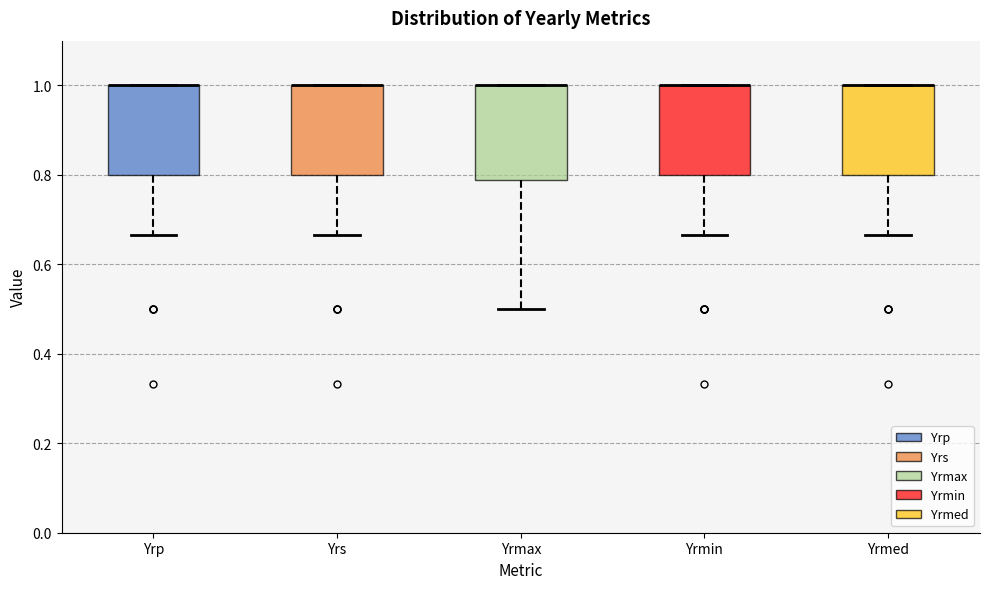

Reading left to right, read every box against the y-axis: the position of its median line, the range the box covers, and the ends of its whiskers. The values are not printed on the chart, so give them approximately, as read against the axis.

Yrp: median 1.00 (drawn on the box's upper edge), box 0.80 to 1.00, whiskers 0.66 to 1.00
Yrs: median 1.00 (drawn on the box's upper edge), box 0.80 to 1.00, whiskers 0.66 to 1.00
Yrmax: median 1.00 (drawn on the box's upper edge), box 0.78 to 1.00, whiskers 0.50 to 1.00
Yrmin: median 1.00 (drawn on the box's upper edge), box 0.80 to 1.00, whiskers 0.66 to 1.00
Yrmed: median 1.00 (drawn on the box's upper edge), box 0.80 to 1.00, whiskers 0.66 to 1.00